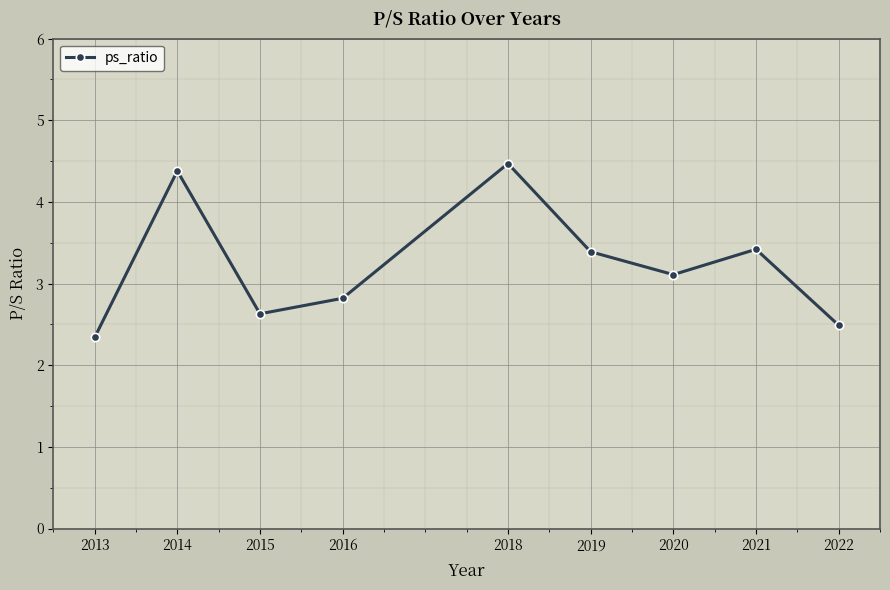

Reading right to left, transcribe all the data shown in this chart.

2.5	3.4	3.1	3.4	4.5	2.8	2.6	4.4	2.3